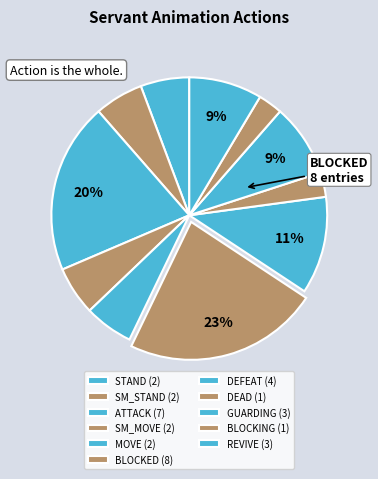

How much of the chart is everything except BLOCKING?

97.1%